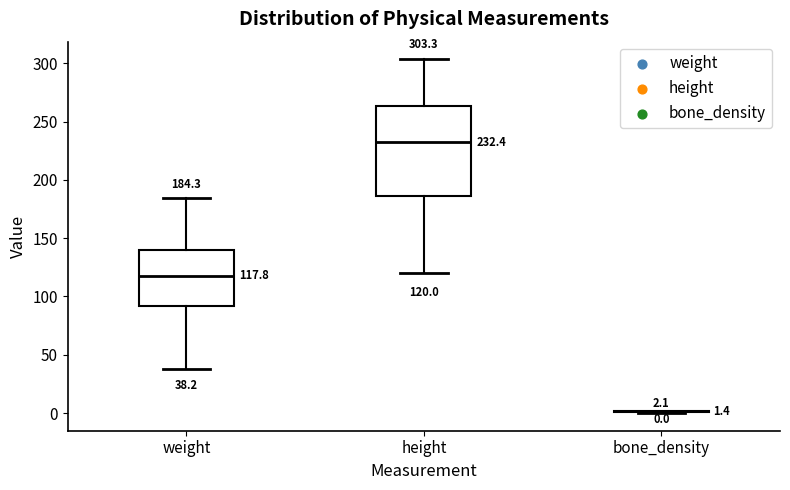

Which box is the tallest, from its lower edge to its upper edge?

height